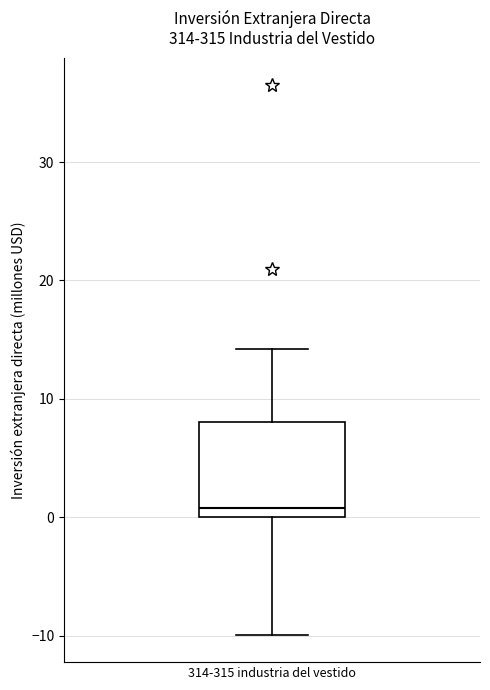

Transcribe this box plot: give where the median line is, the range the box spans, and where the two whiskers end, as read against the y-axis. The values are not printed on the chart, so give them approximately, as read against the axis.

median 1, box 0 to 8, whiskers -10 to 14